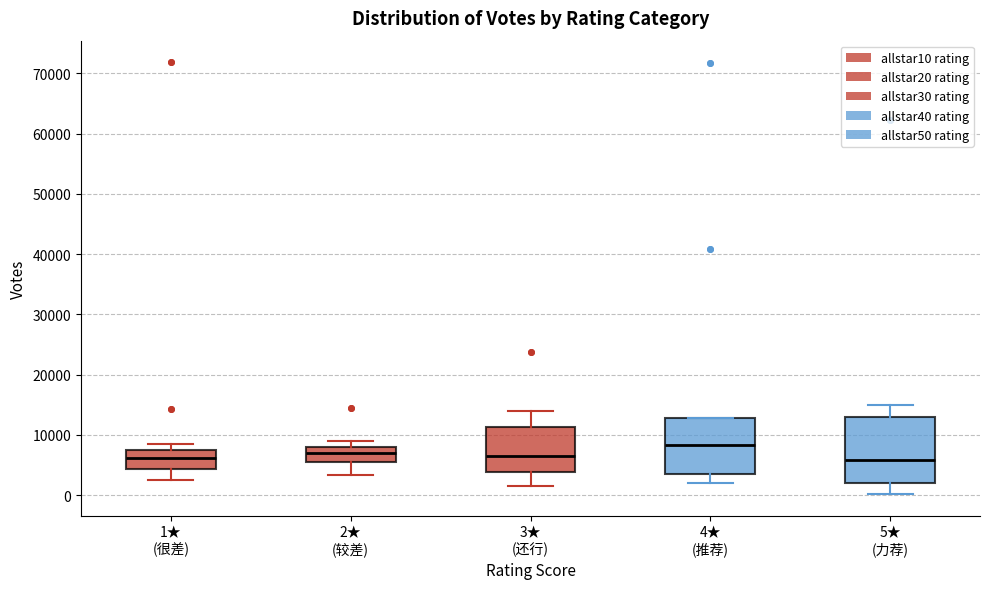

Which box's median line is the highest?

4★ (推荐)